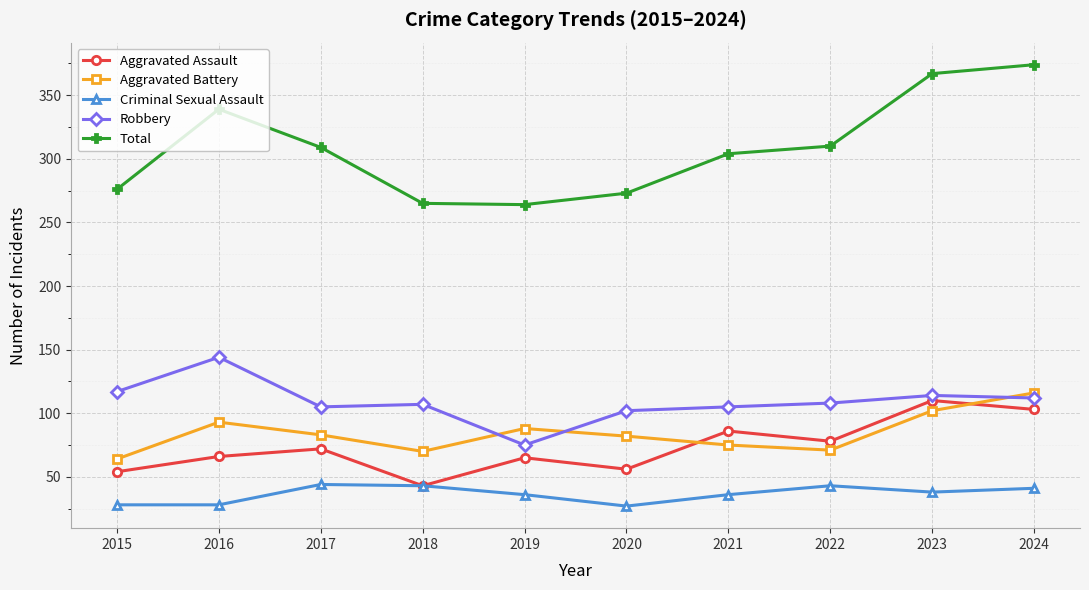

What is the greatest value displayed?

374